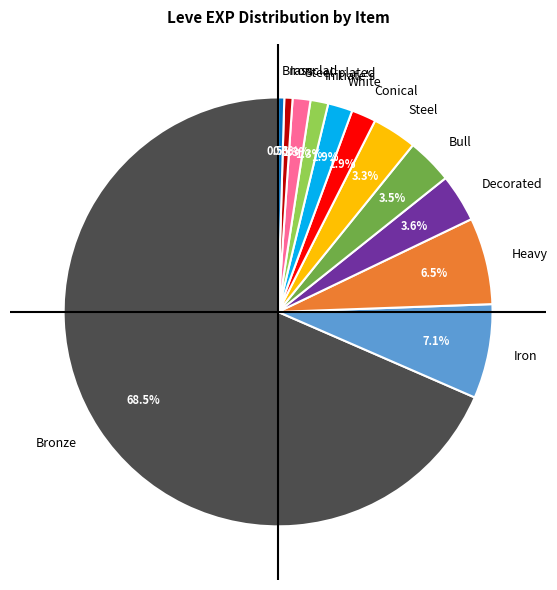

Which category accounts for the majority?

Bronze